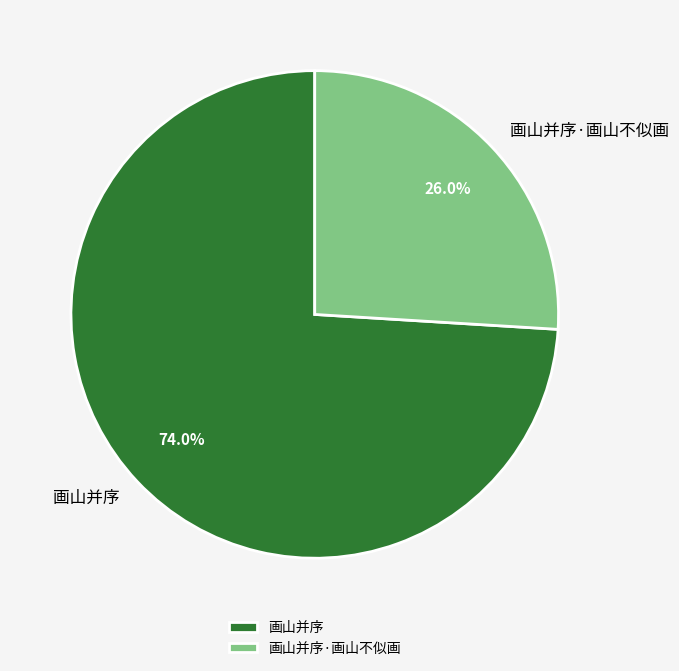

To the nearest percent, what portion does 画山并序·画山不似画 represent?

26%